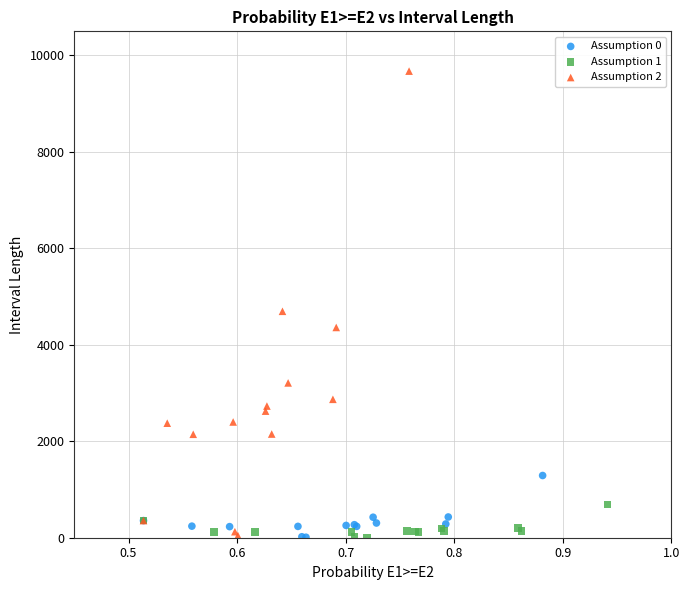

Which series contains the highest Y value?

Assumption 2